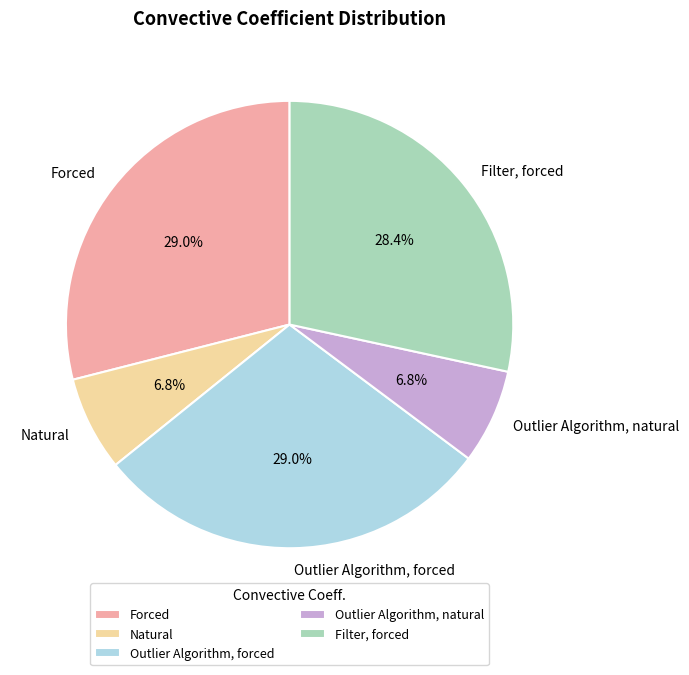

Between Outlier Algorithm, natural and Forced, which is larger?

Forced